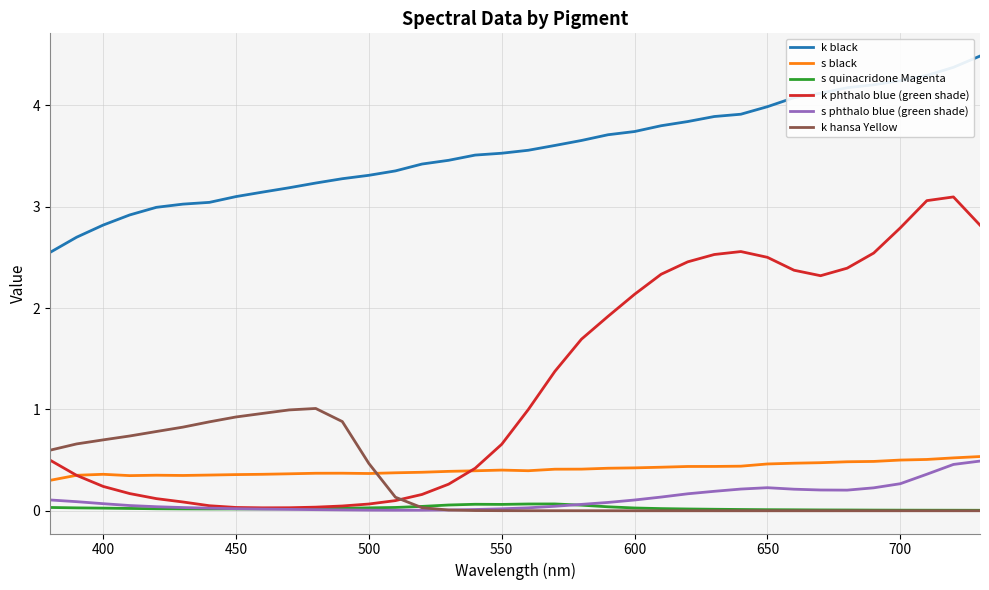

True or false: k black and s quinacridone Magenta cross at least once.

False